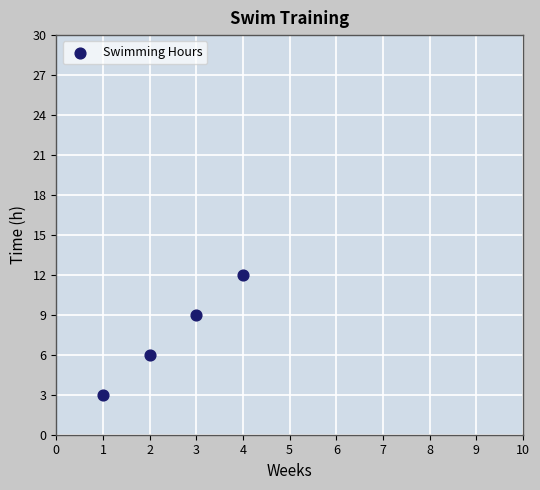

What Y value in the scatter plot is closest to 7?

6